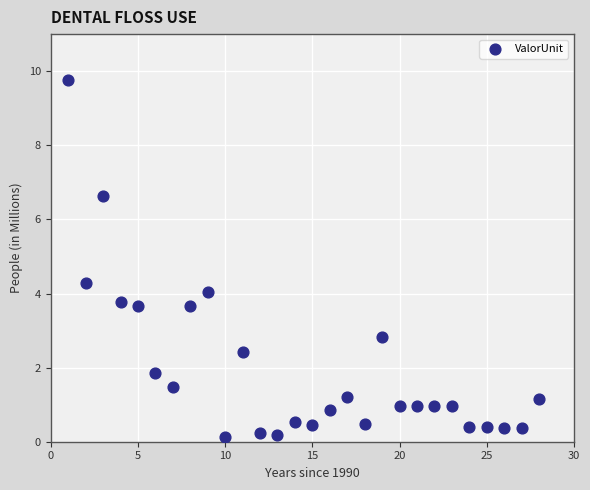

What is the range of X values (max minus min)?

27.0